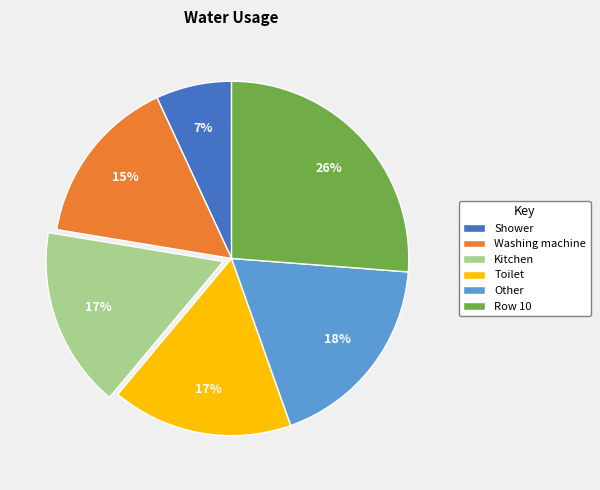

Approximately how many times larger is the value at Other compared to Kitchen?

1.1